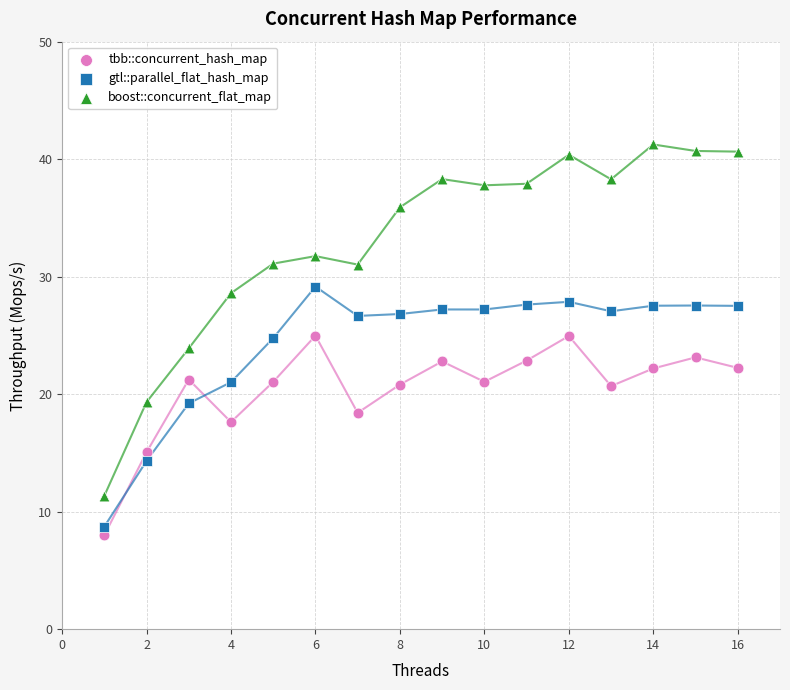

What is the X range (max minus min) for the scatter plot?

15.0